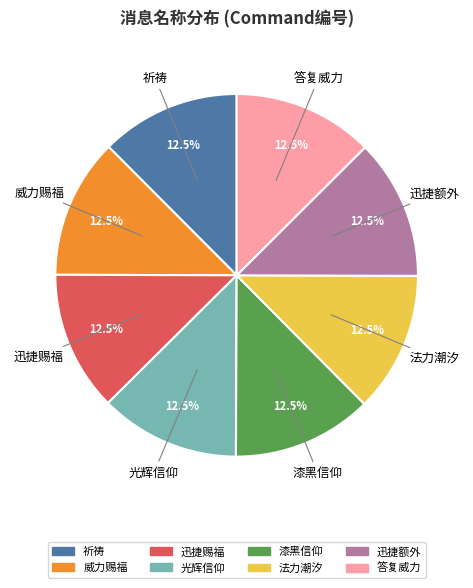

Approximately how many times larger is the value at 迅捷额外 compared to 法力潮汐?

1.0